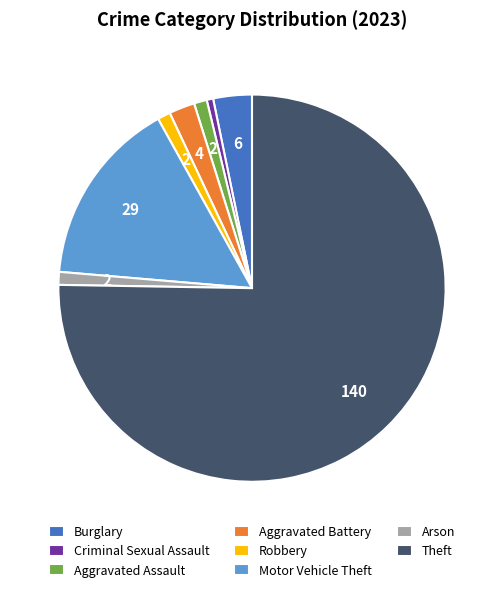

True or false: Robbery accounts for 1% of the total.

True